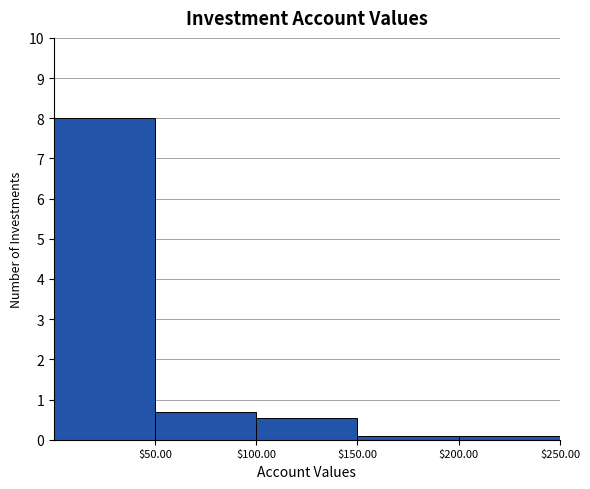

Reading left to right, list every bar in this chart as the range it spans on the x-axis followed by its height. The values are not printed on the chart, so give them approximately, as read against the axis.

0 to 50: 8.0
50 to 100: 0.7
100 to 150: 0.5
150 to 200: under 0.1
200 to 250: under 0.1